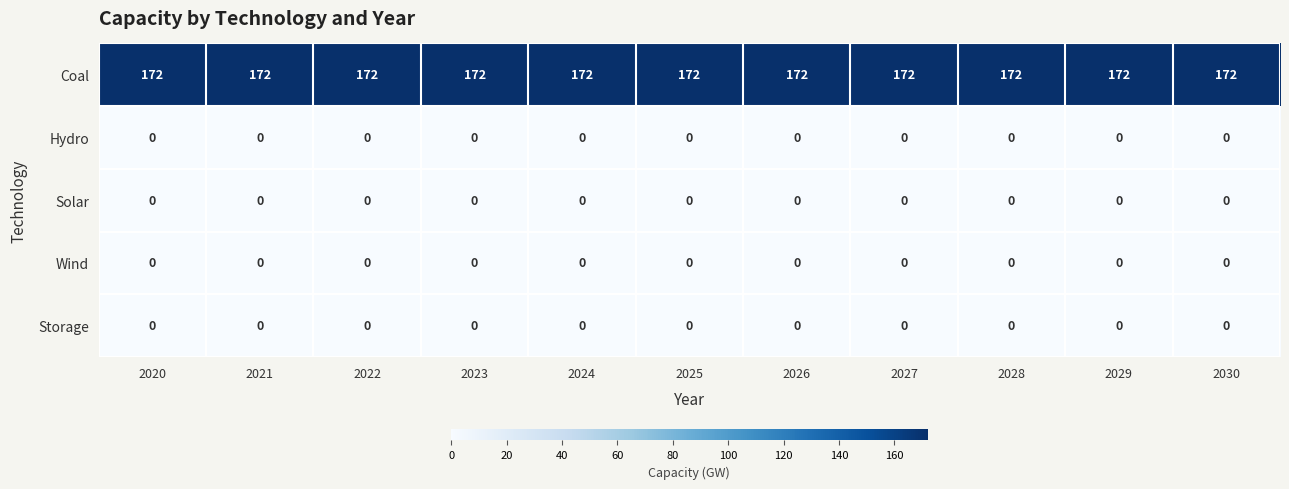

Which series has the largest total across all categories?

Coal